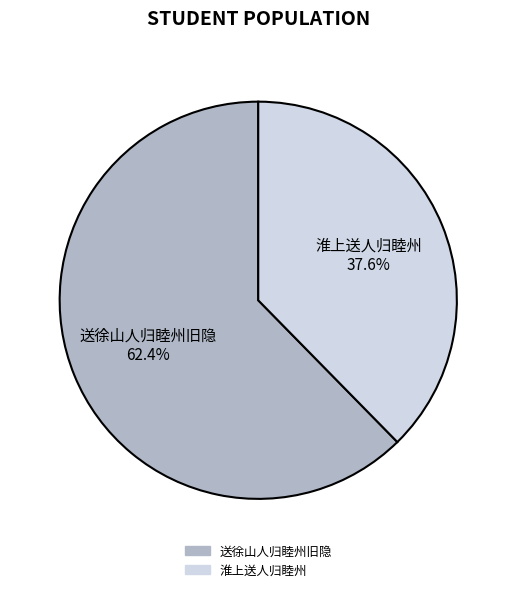

To the nearest percent, what is the average slice percentage?

50%